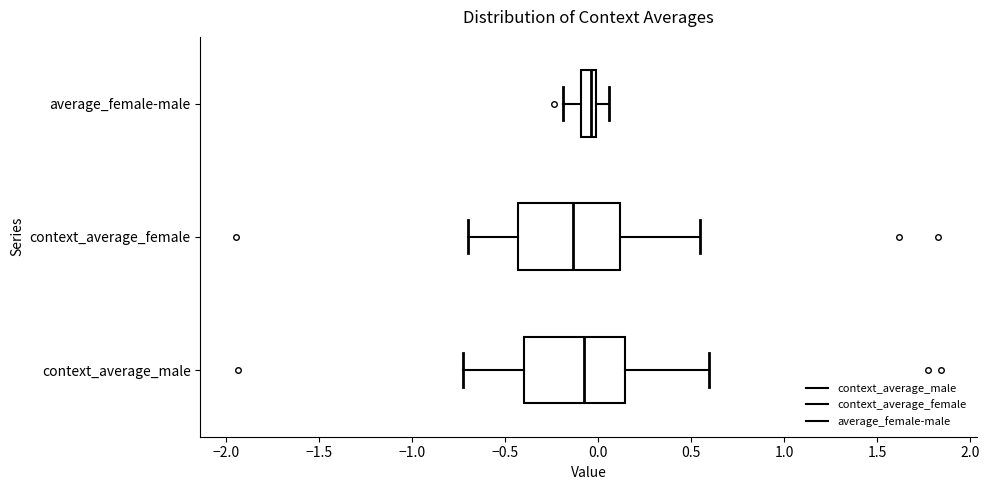

Where does the right whisker of the box for context_average_female end on the x-axis? The values are not printed on the chart, so give them approximately, as read against the axis.

0.55